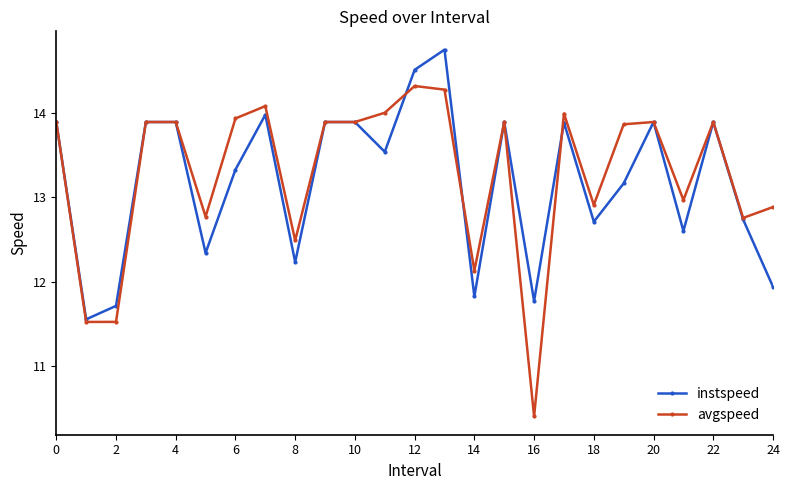

True or false: instspeed and avgspeed intersect in this chart.

True